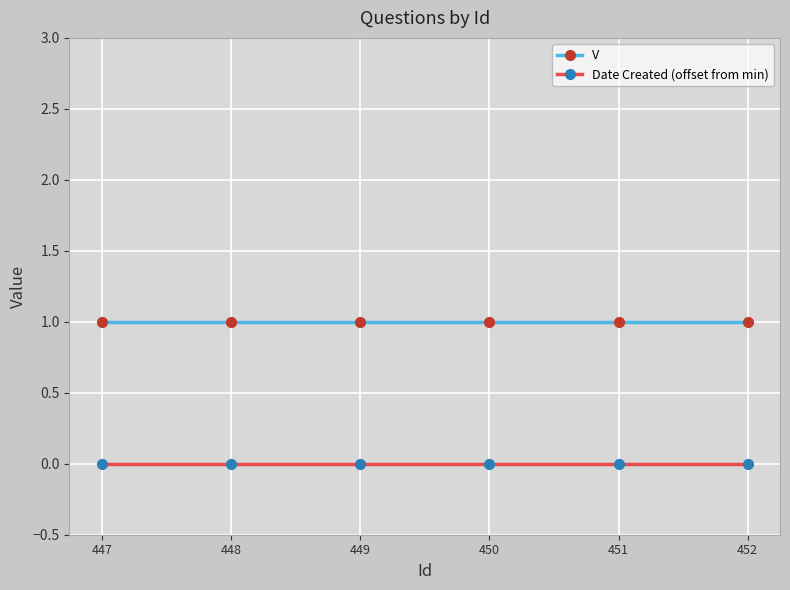

What is the value of the V point at the 2nd from the left?

1